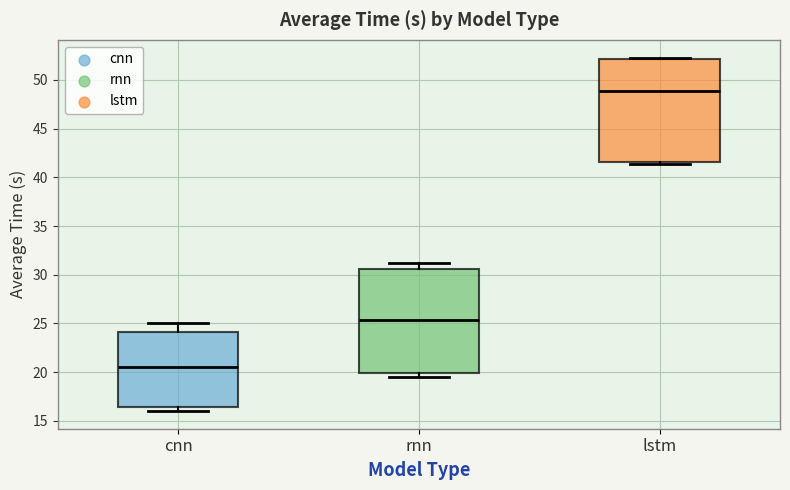

Reading left to right, transcribe this box plot: for each box, give where its median line is, the range the box spans, and where its two whiskers end, as read against the y-axis. The values are not printed on the chart, so give them approximately, as read against the axis.

cnn: median 20.5, box 16.5 to 24.0, whiskers 16.0 to 25.0
rnn: median 25.5, box 20.0 to 30.5, whiskers 19.5 to 31.0
lstm: median 49.0, box 41.5 to 52.0, whiskers 41.5 (just below the box's lower edge) to 52.5